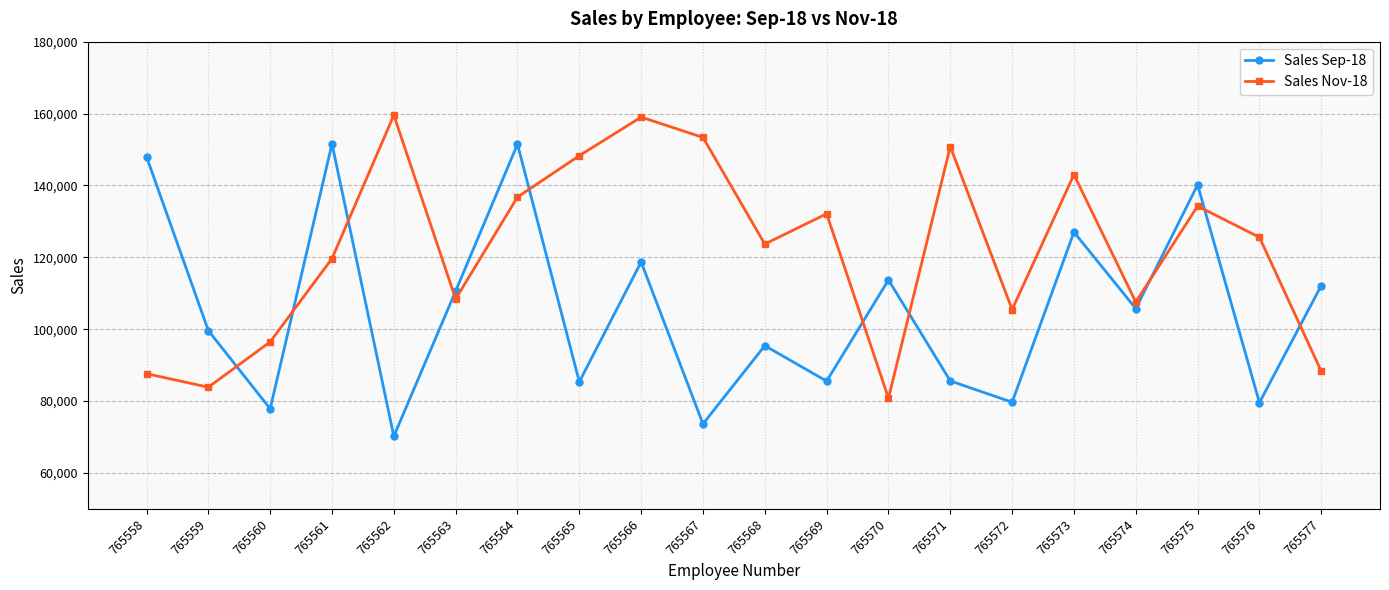

What is the difference between the Sales Sep-18 values at 765559 and 765572?

19927